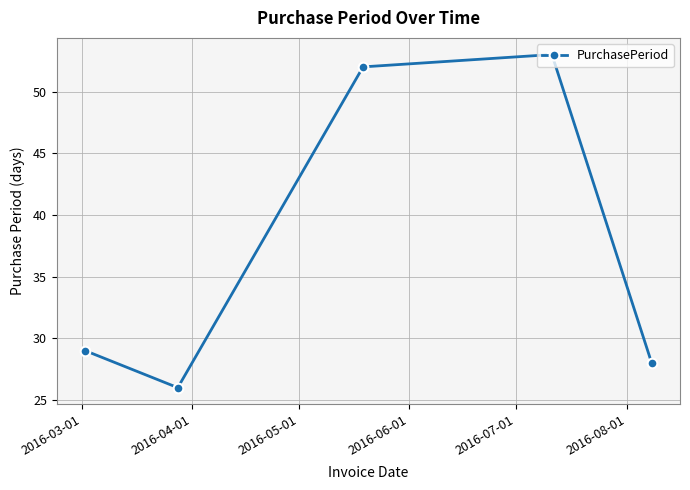

What is the maximum value shown in the chart?

53